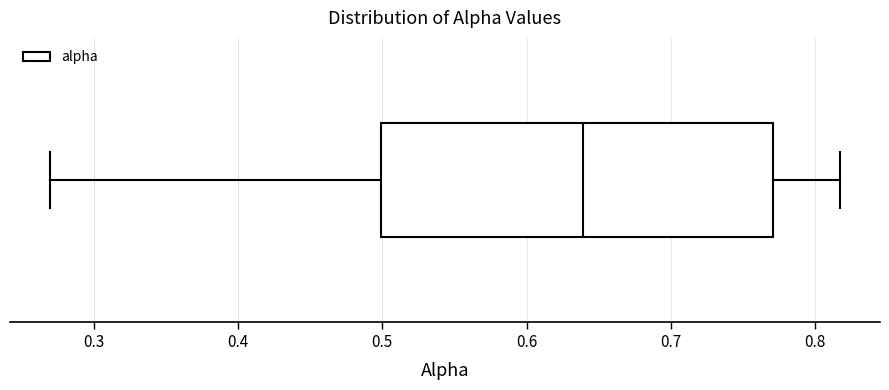

Read this box plot against the x-axis: the position of the median line, the range covered by the box, and the ends of both whiskers. The values are not printed on the chart, so give them approximately, as read against the axis.

median 0.64, box 0.50 to 0.77, whiskers 0.27 to 0.82